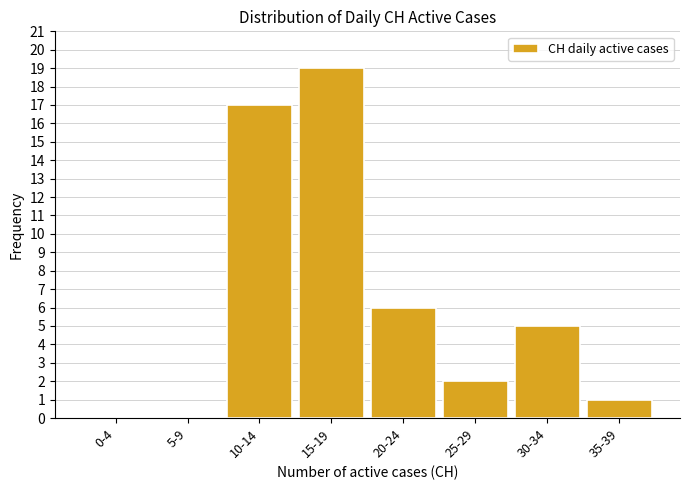

Reading left to right, what are all the values shown in this chart?

0-4=0	5-9=0	10-14=17	15-19=19	20-24=6	25-29=2	30-34=5	35-39=1